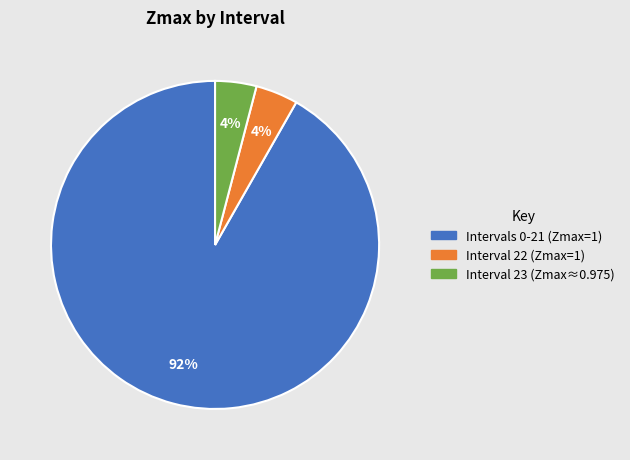

To the nearest percent, what is the average slice percentage?

33%